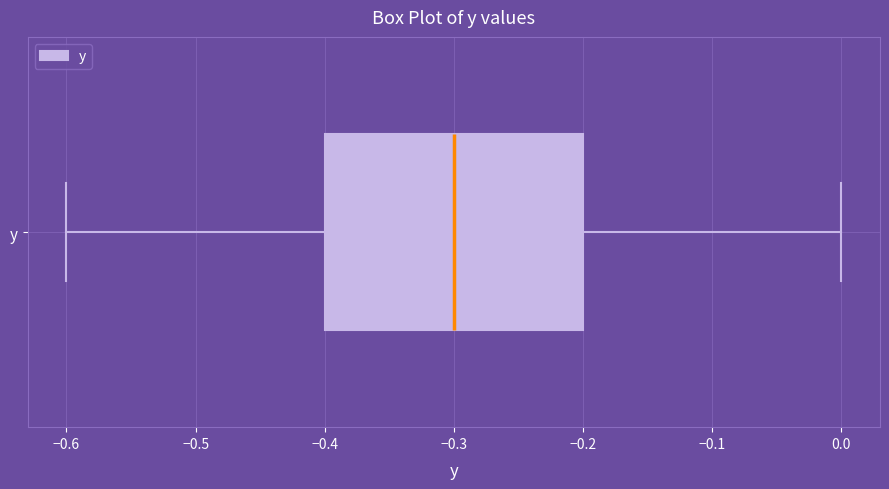

Transcribe this box plot: give where the median line is, the range the box spans, and where the two whiskers end, as read against the x-axis. The values are not printed on the chart, so give them approximately, as read against the axis.

median -0.3, box -0.4 to -0.2, whiskers -0.6 to 0.0